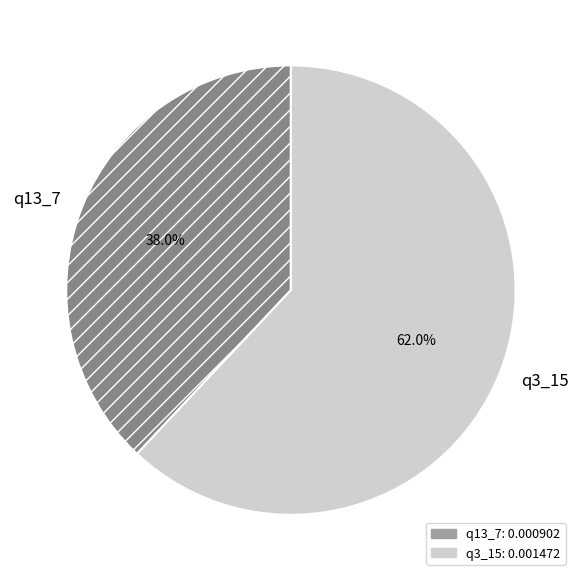

Which category accounts for the majority?

q3_15